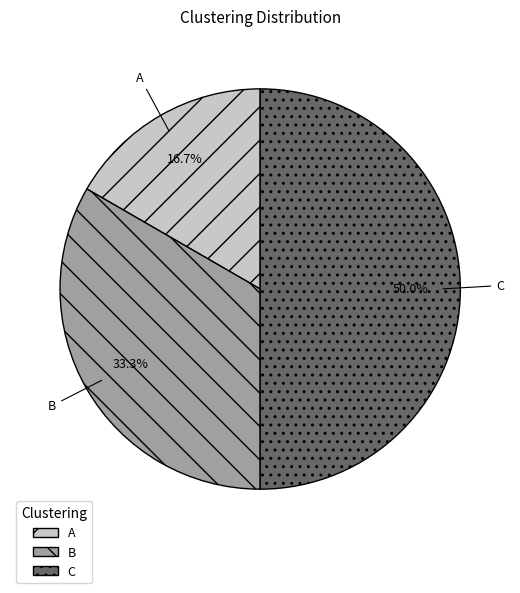

Is it true that B is 26% of the pie?

False